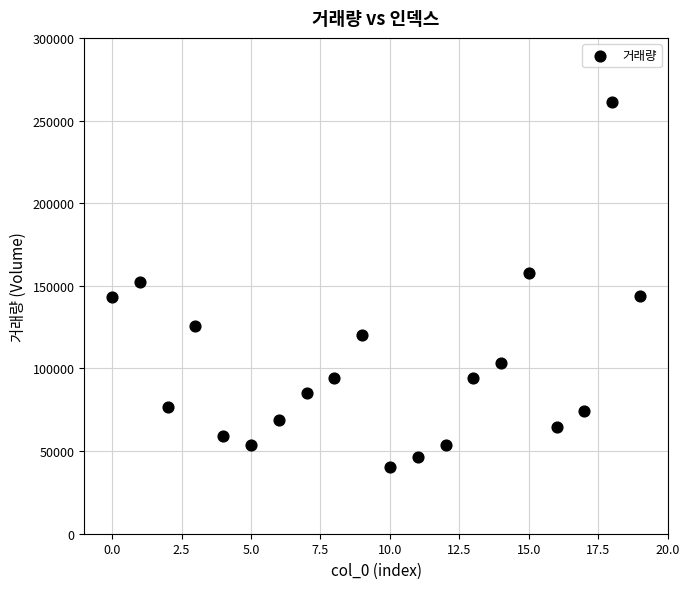

What is the range of Y values (max minus min)?

220969